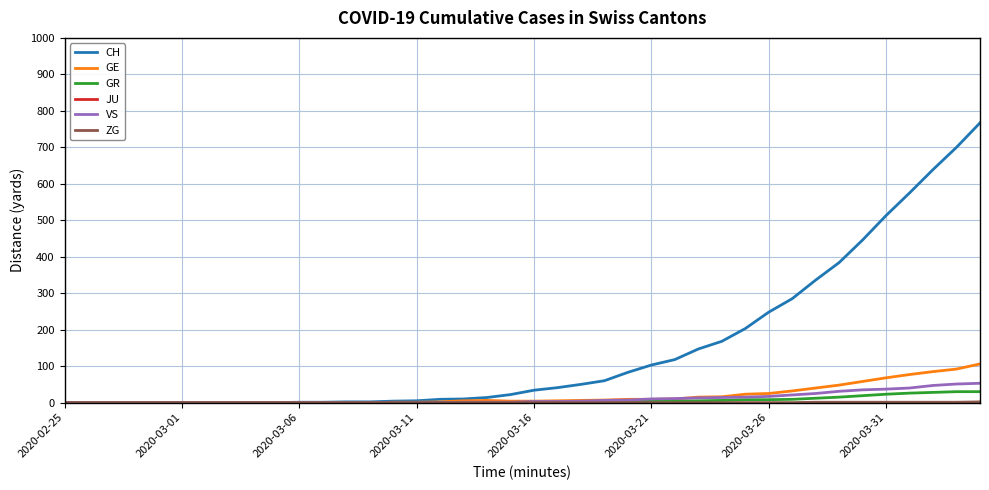

Which series has the widest spread of values?

CH